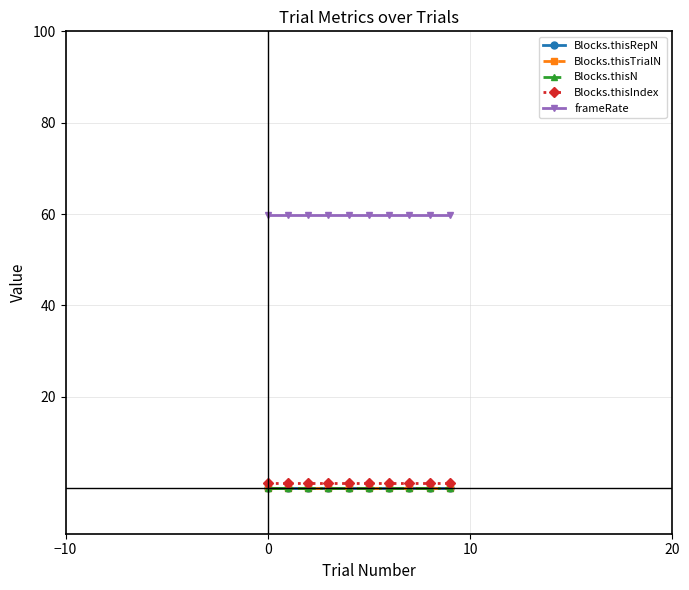

True or false: Blocks.thisTrialN has more than 1 points higher than both neighbors.

False